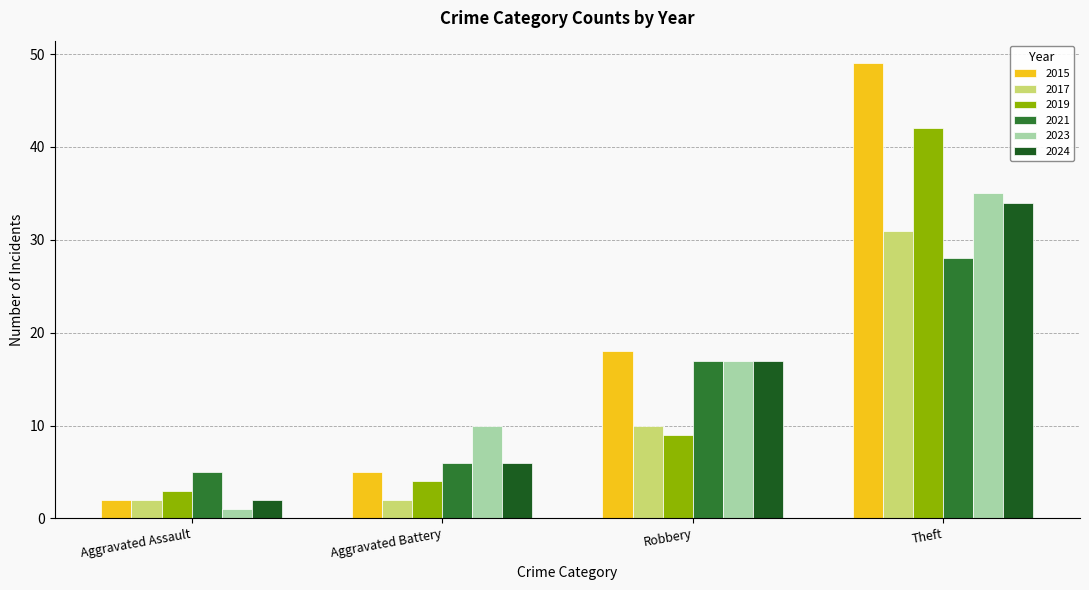

What is the approximate value of 2021 at Theft, to the nearest 5?

30